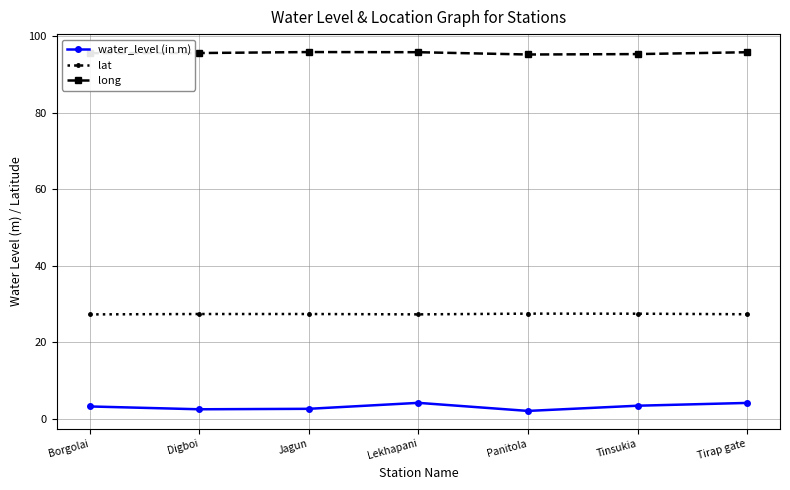

List the series in order of their overall mean, lowest first.

water_level (in m), lat, long